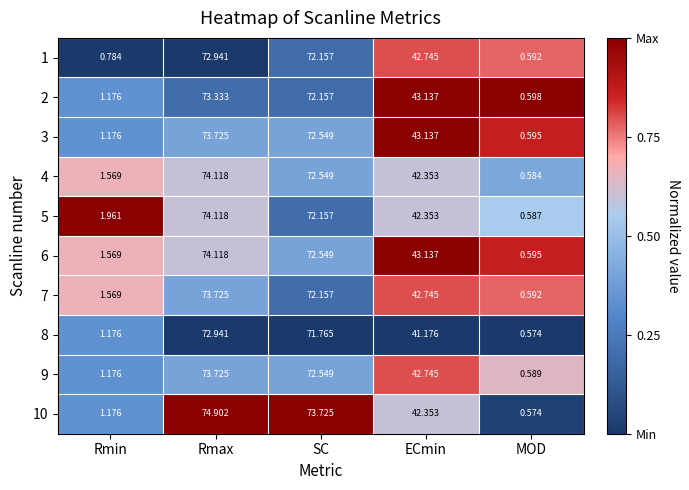

At which category does the chart reach its peak across all series?

Rmax